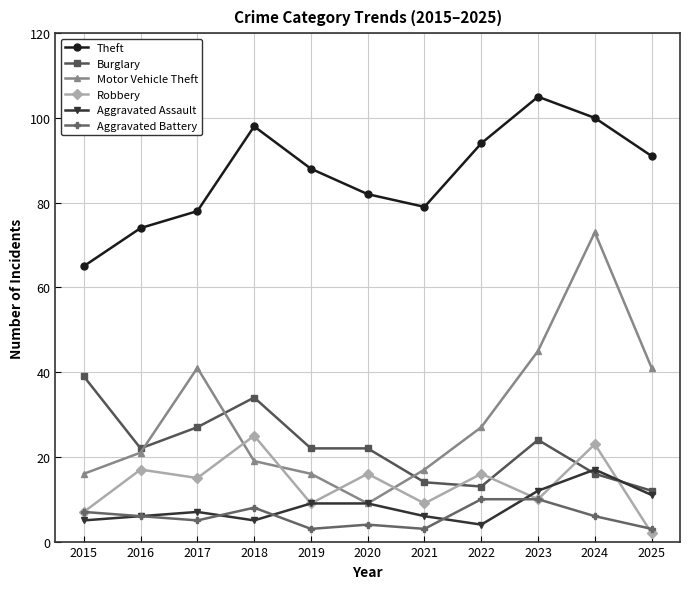

Reading left to right, extract all data points from this chart.

Theft: 2015=65	2016=74	2017=78	2018=98	2019=88	2020=82	2021=79	2022=94	2023=105	2024=100	2025=91
Burglary: 2015=39	2016=22	2017=27	2018=34	2019=22	2020=22	2021=14	2022=13	2023=24	2024=16	2025=12
Motor Vehicle Theft: 2015=16	2016=21	2017=41	2018=19	2019=16	2020=9	2021=17	2022=27	2023=45	2024=73	2025=41
Robbery: 2015=7	2016=17	2017=15	2018=25	2019=9	2020=16	2021=9	2022=16	2023=10	2024=23	2025=2
Aggravated Assault: 2015=5	2016=6	2017=7	2018=5	2019=9	2020=9	2021=6	2022=4	2023=12	2024=17	2025=11
Aggravated Battery: 2015=7	2016=6	2017=5	2018=8	2019=3	2020=4	2021=3	2022=10	2023=10	2024=6	2025=3